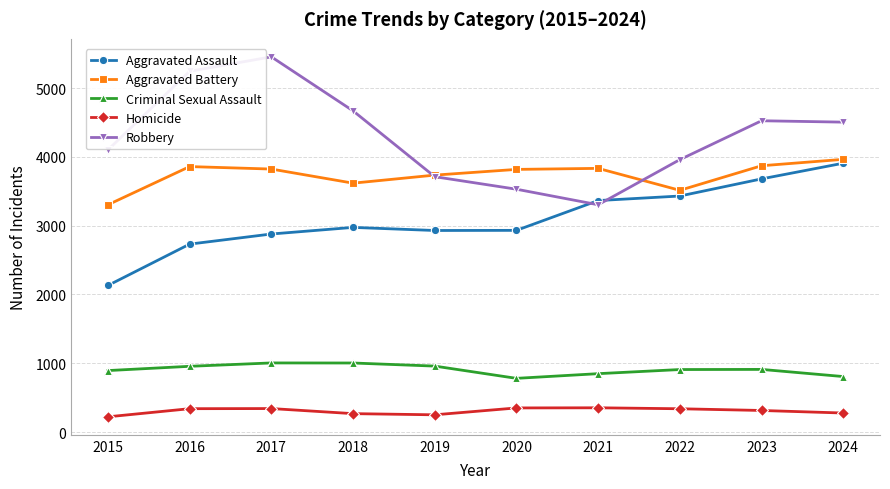

At which category does Robbery reach its first local valley?

2021